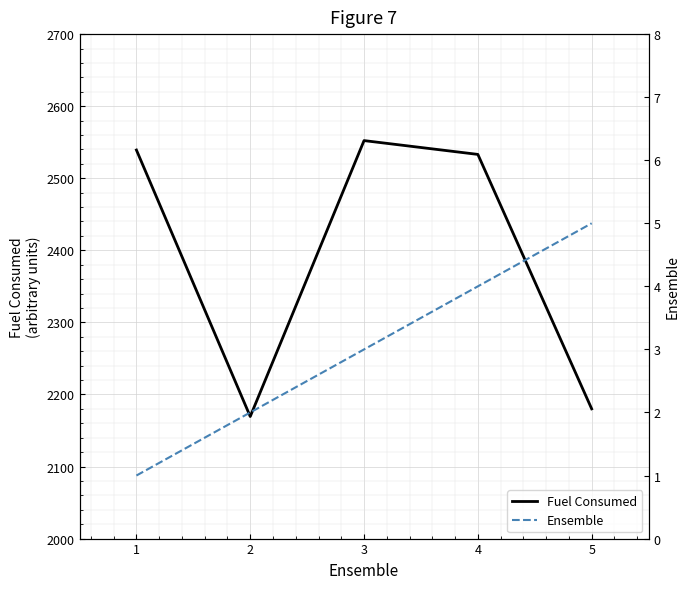

In Fuel Consumed, how many points are higher than both neighbors (excluding endpoints)?

1